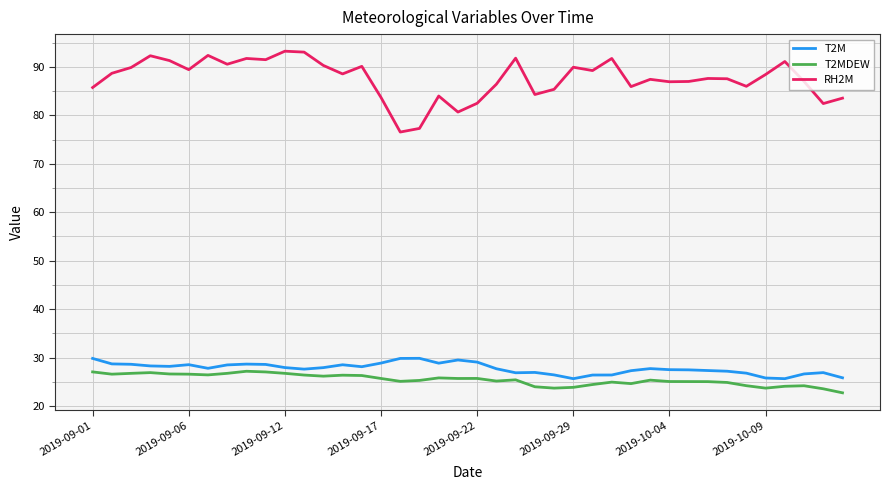

What is the minimum value for RH2M?

76.6